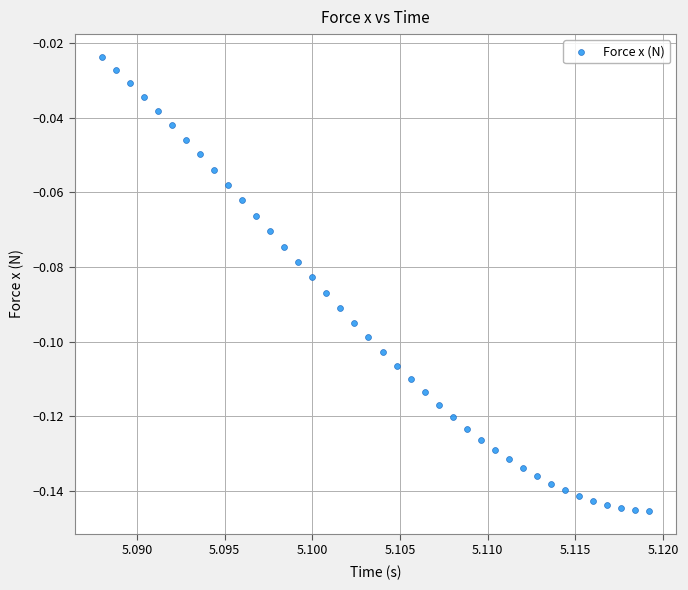

How many points are shown in the scatter plot?

40